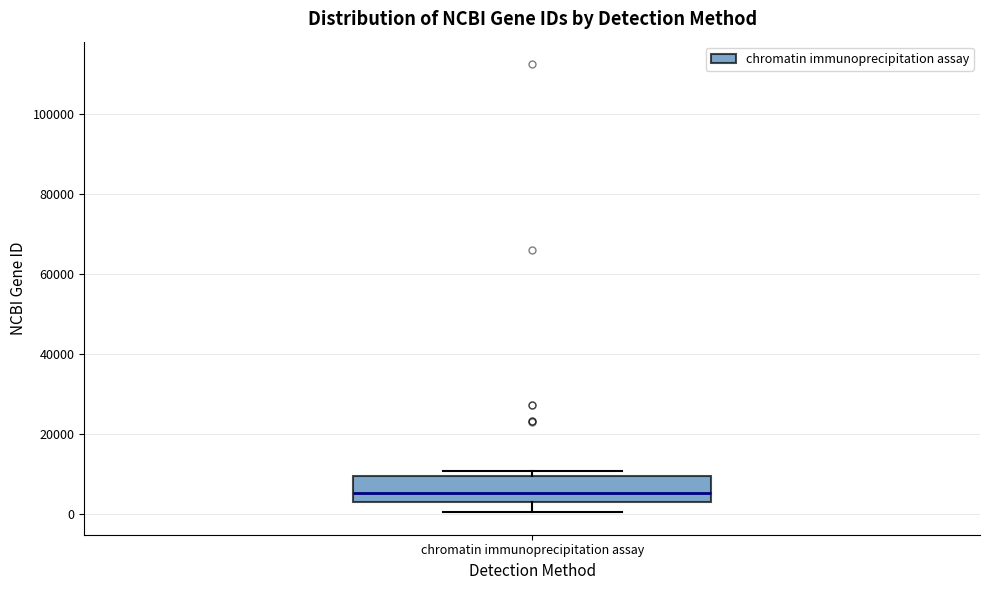

Read this box plot against the y-axis: the position of the median line, the range covered by the box, and the ends of both whiskers. The values are not printed on the chart, so give them approximately, as read against the axis.

median 6000, box 4000 to 10000, whiskers 0 to 10000 (just above the box's upper edge)